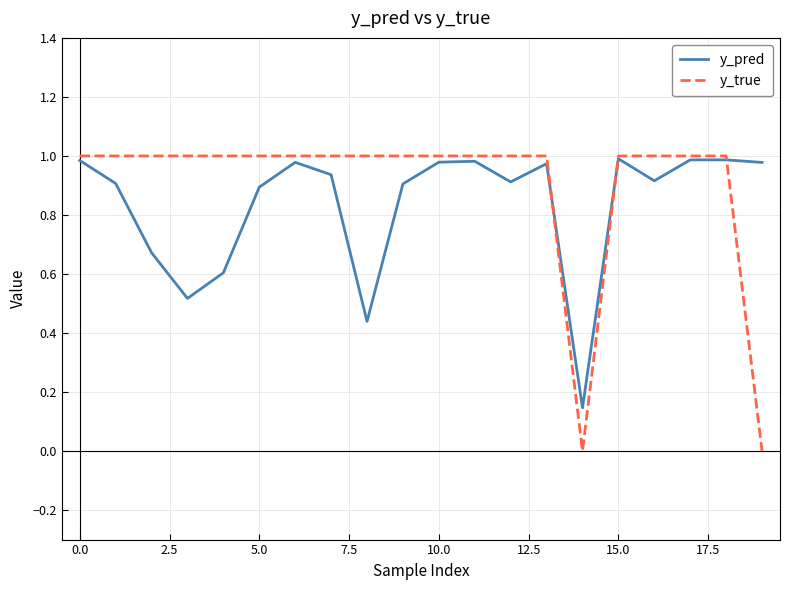

Which series has the largest range (max minus min)?

y_true